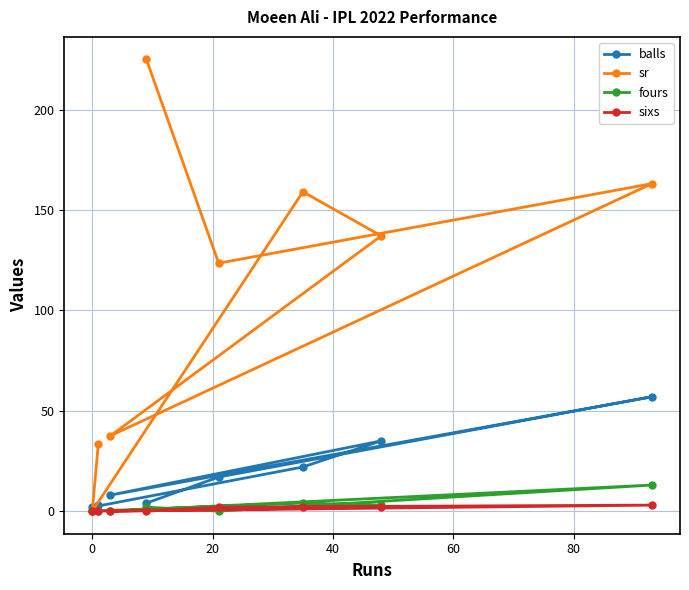

Rank the series by their maximum value, from highest to lowest.

sr, balls, fours, sixs